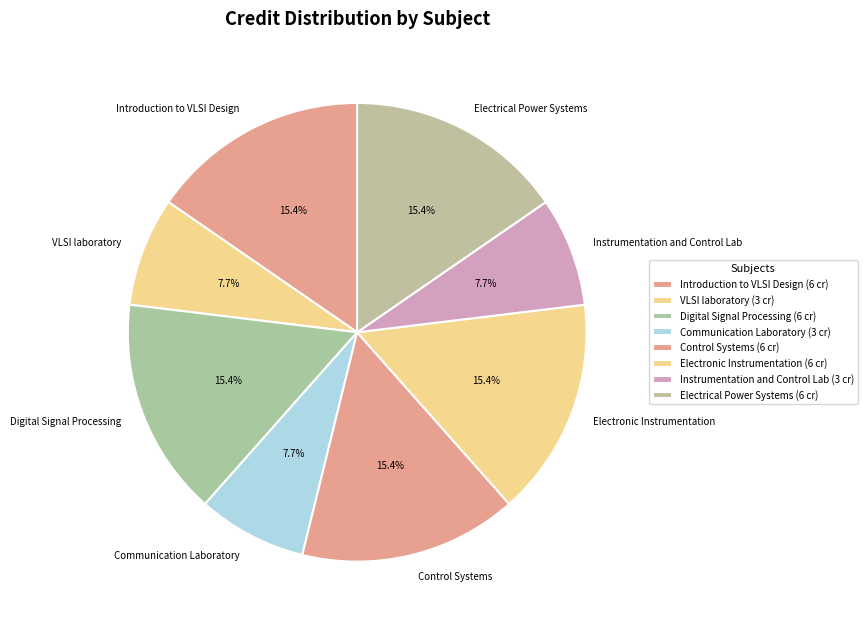

Approximately how many times larger is the value at Digital Signal Processing compared to Electrical Power Systems?

1.0